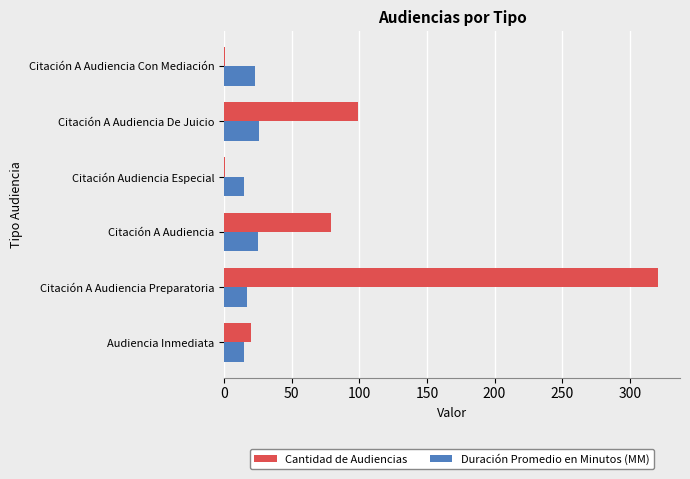

Between Citación A Audiencia Preparatoria and Citación A Audiencia, which series saw the biggest shift?

Cantidad de Audiencias